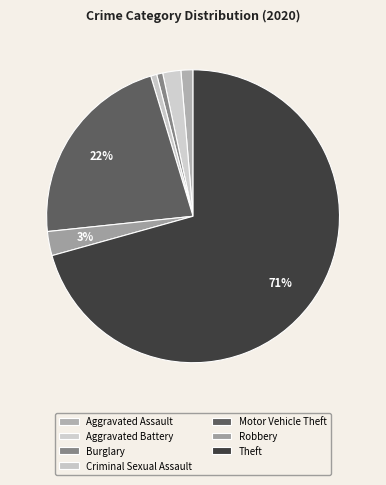

Is there a majority slice in this chart?

Yes